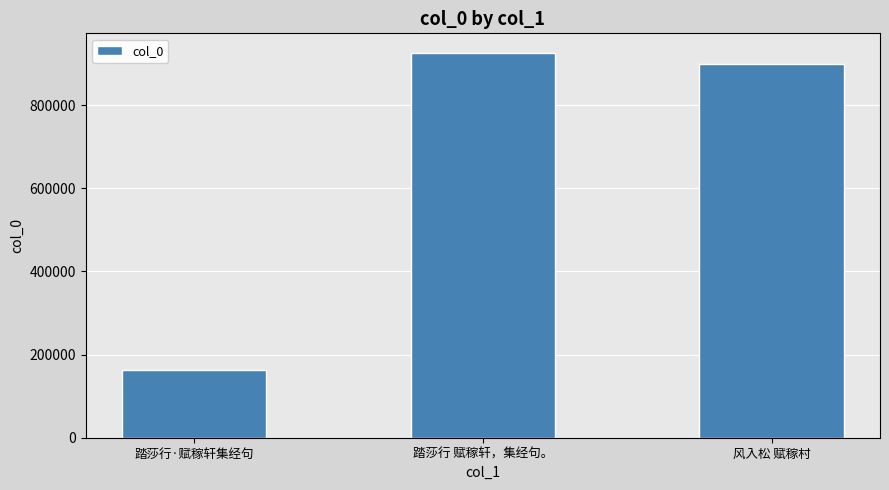

Between 风入松 赋稼村 and 踏莎行 赋稼轩，集经句。, which is larger?

踏莎行 赋稼轩，集经句。